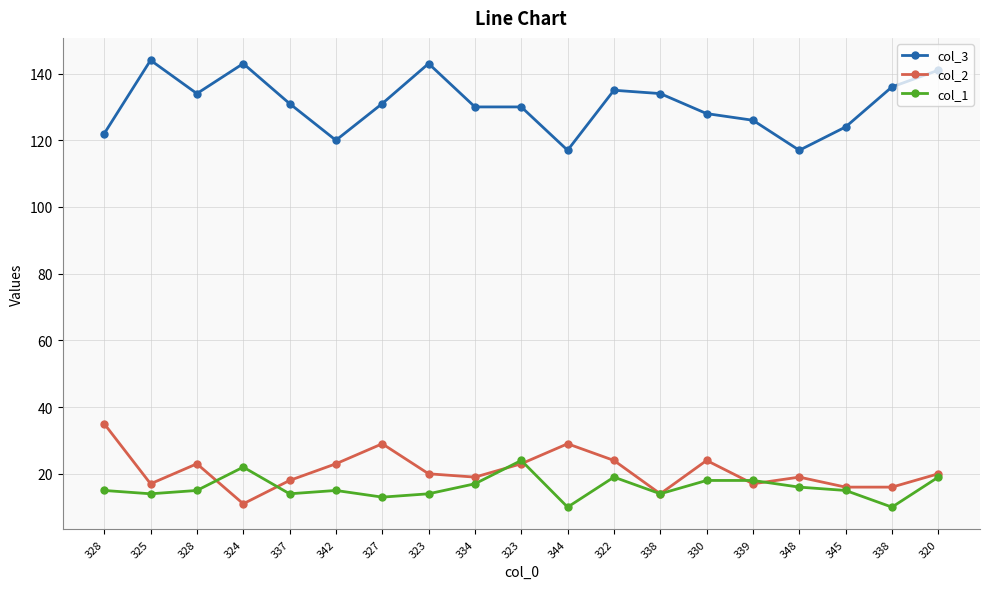

Rank the series by their maximum value, from highest to lowest.

col_3, col_2, col_1